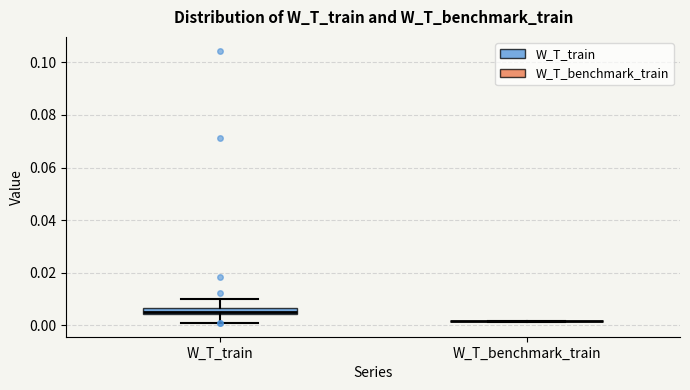

Comparing the boxes themselves (not the whiskers), which one is the tallest?

W_T_train